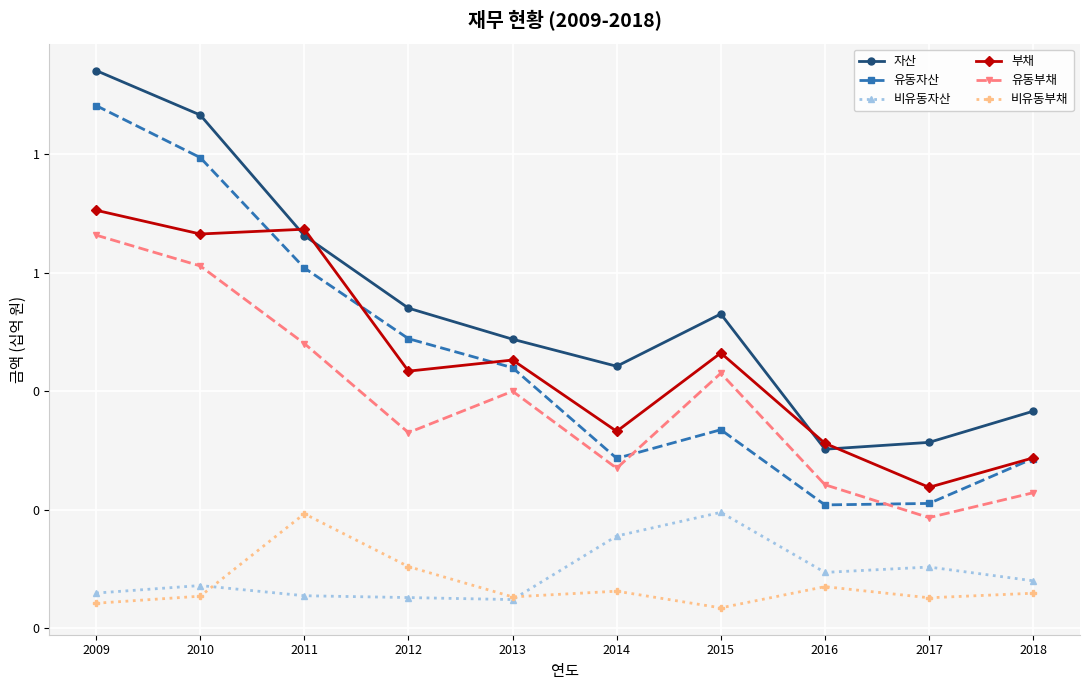

What is the spread (max minus min) of values at 2018?

0.3